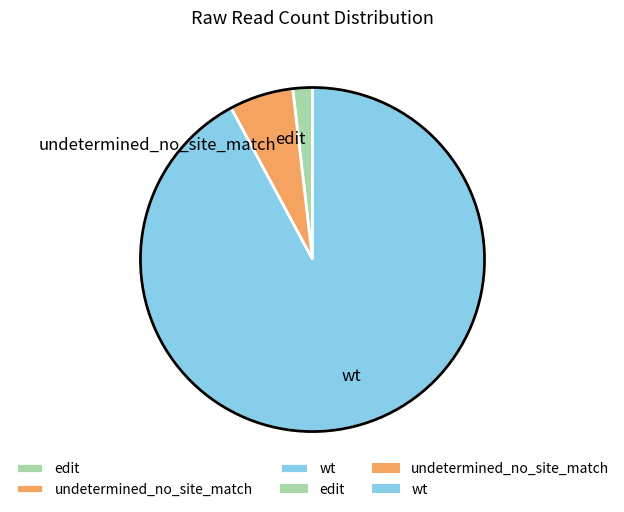

Which category has the biggest portion of the pie?

wt